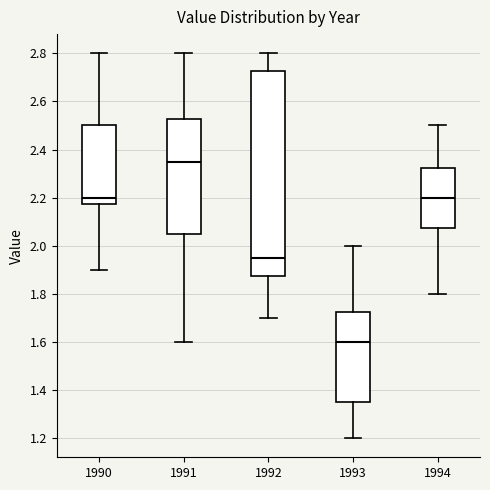

Reading left to right, transcribe this box plot: for each box, give where its median line is, the range the box spans, and where its two whiskers end, as read against the y-axis. The values are not printed on the chart, so give them approximately, as read against the axis.

1990: median 2.20, box 2.18 to 2.50, whiskers 1.90 to 2.80
1991: median 2.36, box 2.06 to 2.52, whiskers 1.60 to 2.80
1992: median 1.96, box 1.88 to 2.72, whiskers 1.70 to 2.80
1993: median 1.60, box 1.36 to 1.72, whiskers 1.20 to 2.00
1994: median 2.20, box 2.08 to 2.32, whiskers 1.80 to 2.50